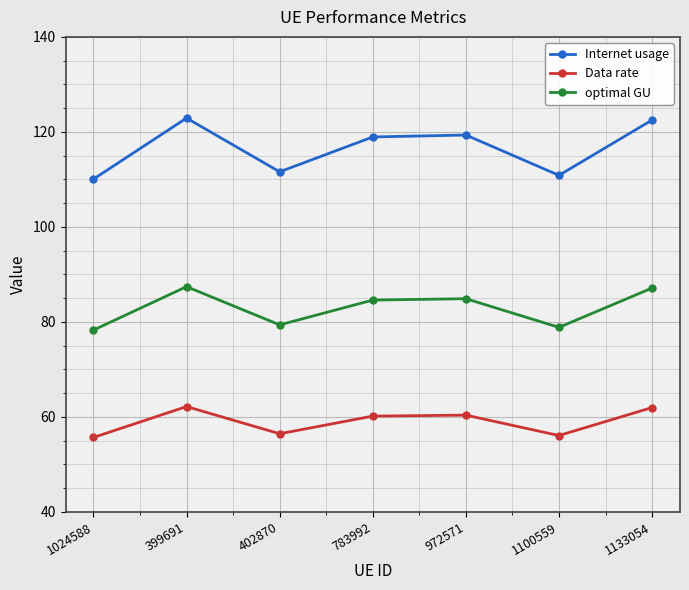

What is the minimum value for Data rate?

55.7